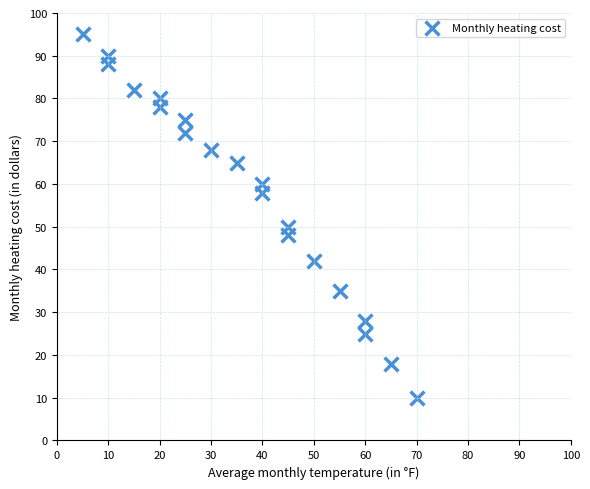

What Y value in the scatter plot is closest to 52?

50